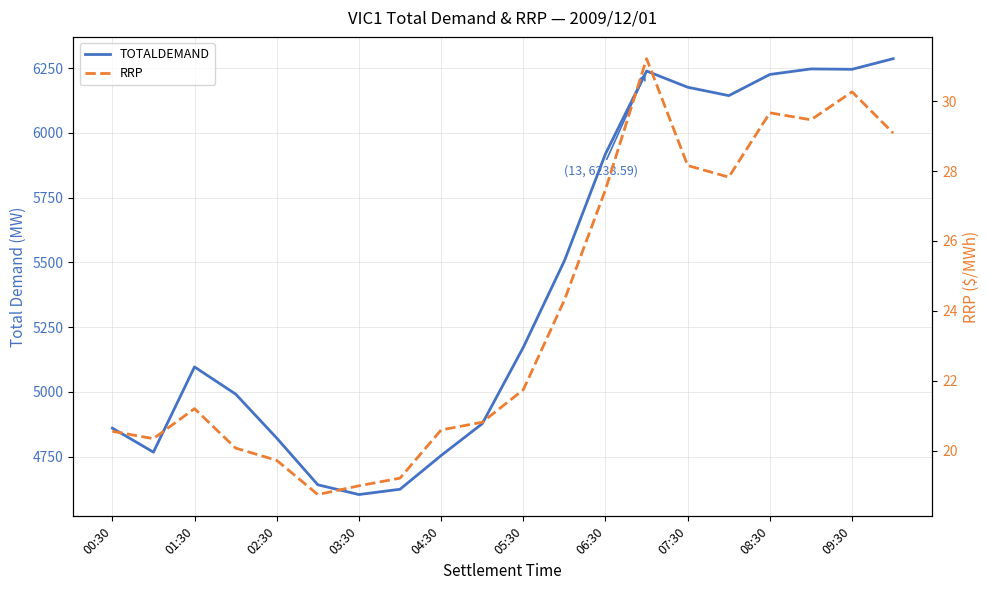

How many lines are shown in the chart?

2